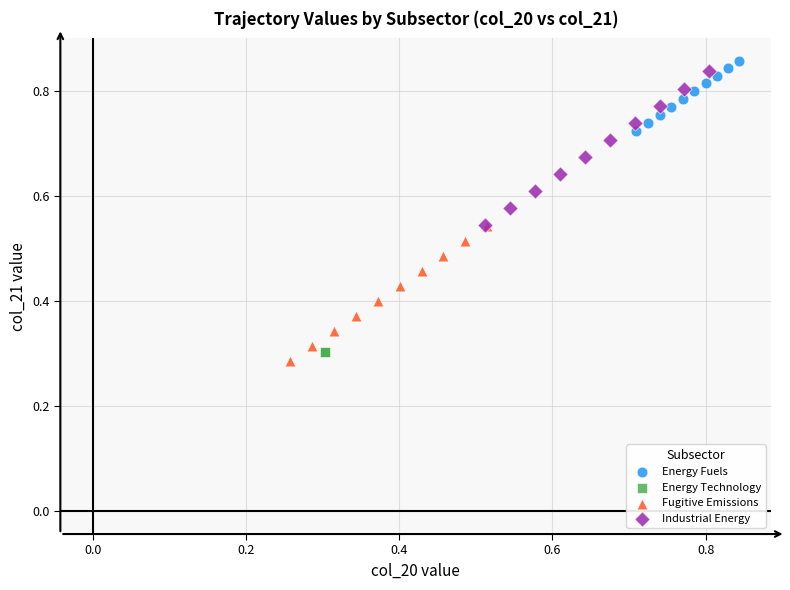

Which series reaches the maximum Y coordinate?

Energy Fuels